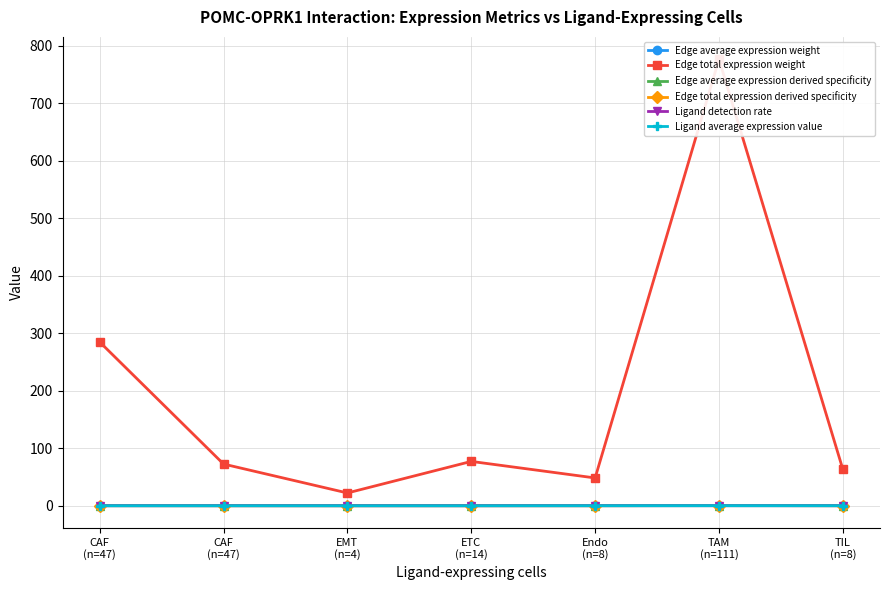

What is the maximum value for Edge total expression derived specificity?

0.3